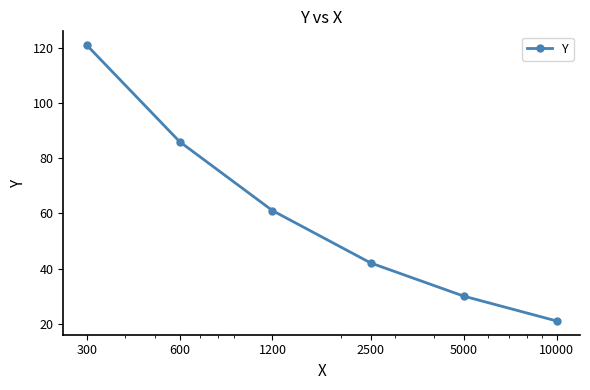

What is the smallest value displayed?

21